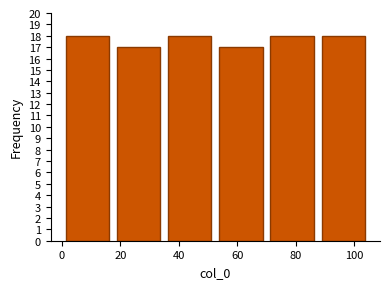

Reading left to right, list every bar in this chart as the range it spans on the x-axis followed by its height. Neither the bar edges nor the heights are printed on the chart, so give them approximately, as read against the axes.

0.0 to 17.5: 18
17.5 to 35.0: 17
35.0 to 52.5: 18
52.5 to 70.0: 17
70.0 to 87.5: 18
87.5 to 105.0: 18